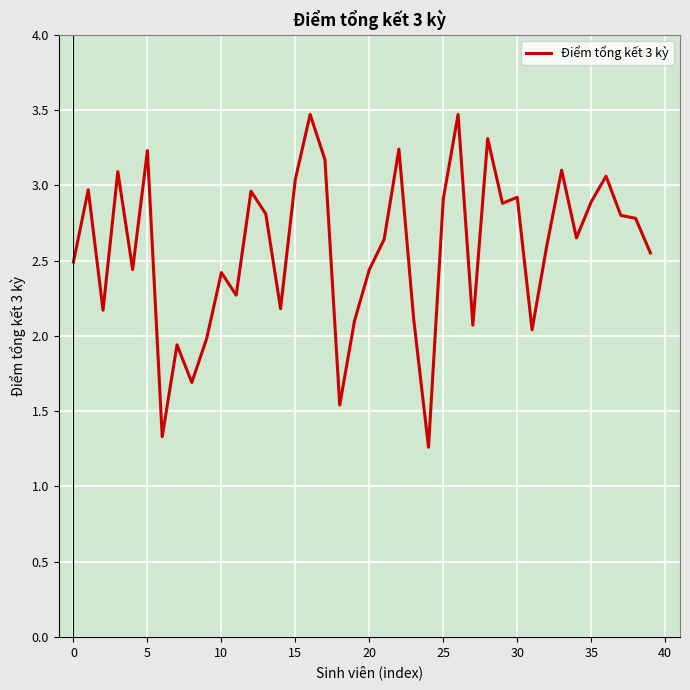

What is the difference between the maximum and minimum values?

2.2